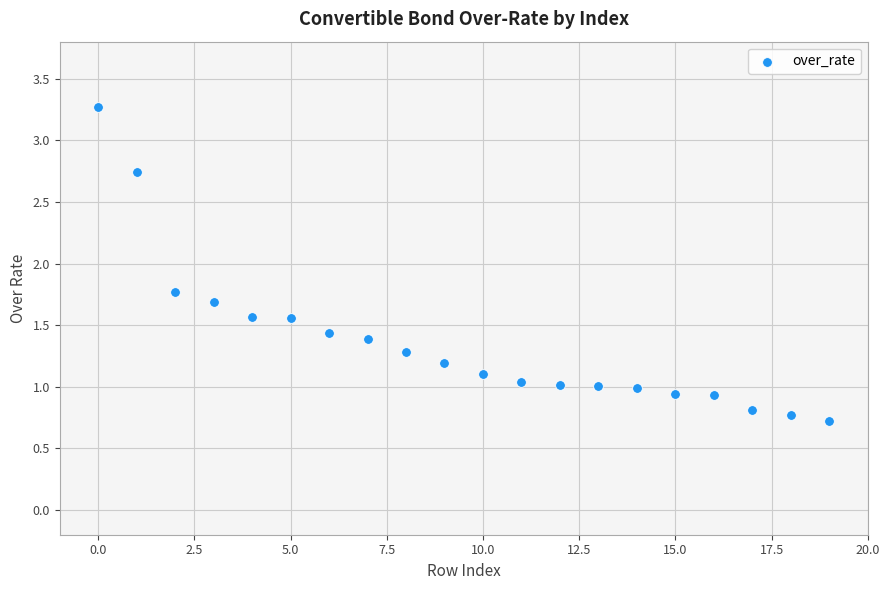

What is the range of Y values (max minus min)?

2.5